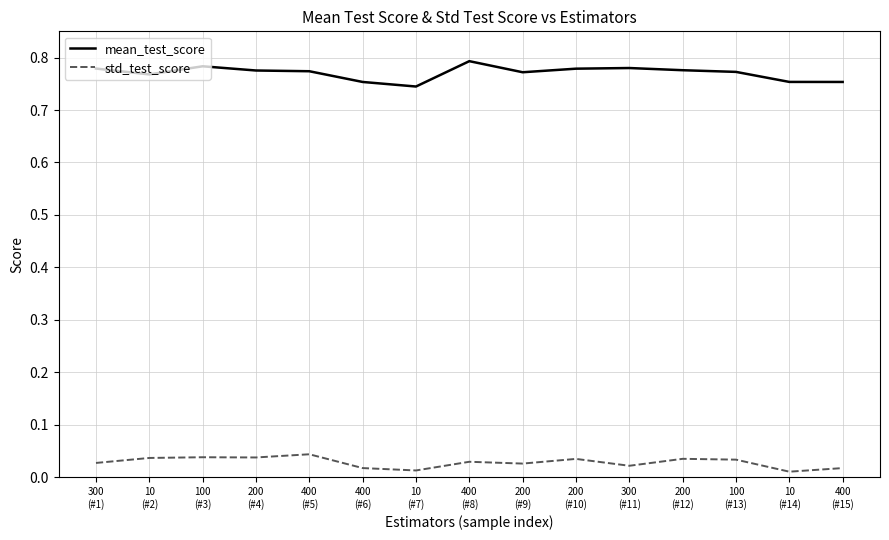

List the series in order of their peak value, highest first.

mean_test_score, std_test_score